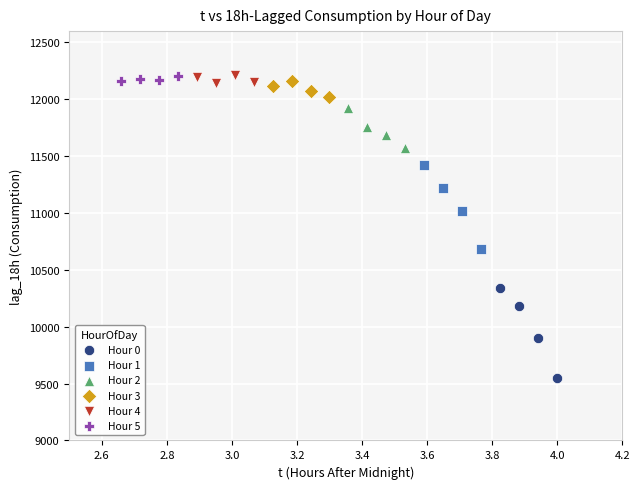

Which series has the largest Y range (max minus min)?

Hour 0